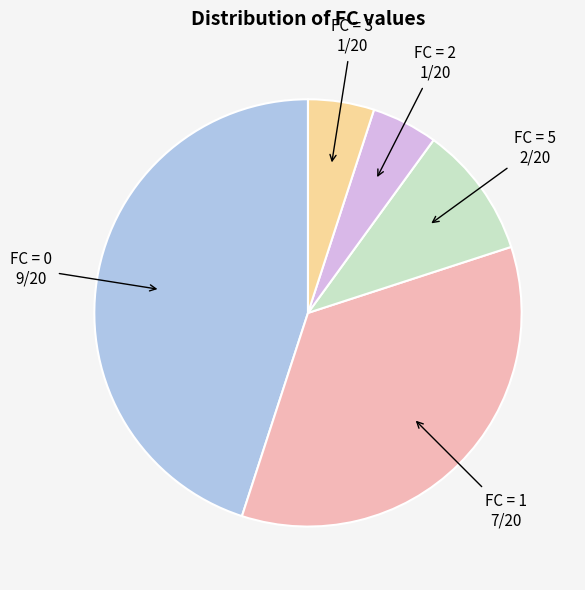

How many slices are in this pie chart?

5